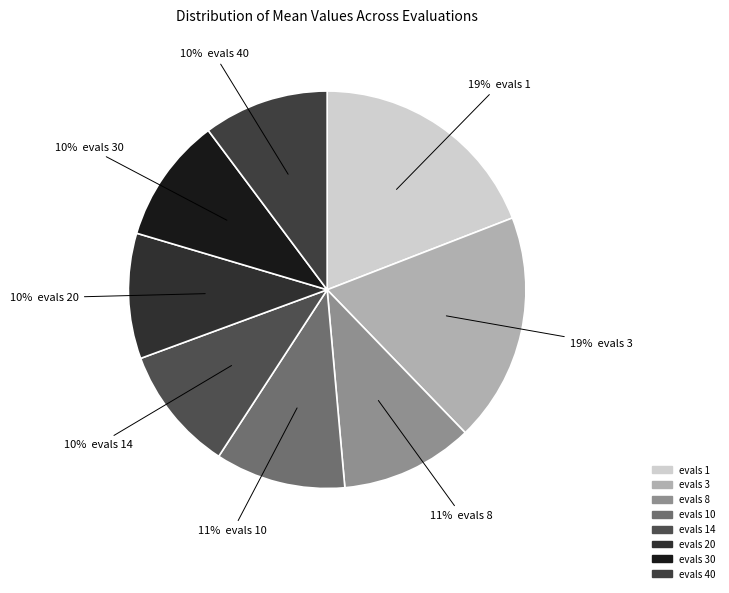

How many slices are in this pie chart?

8